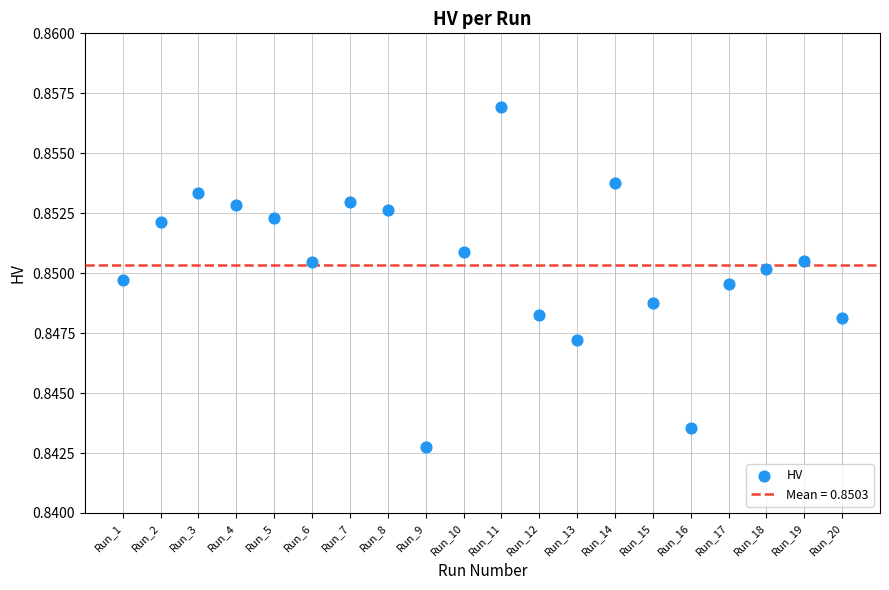

What is the range of X values (max minus min)?

19.0